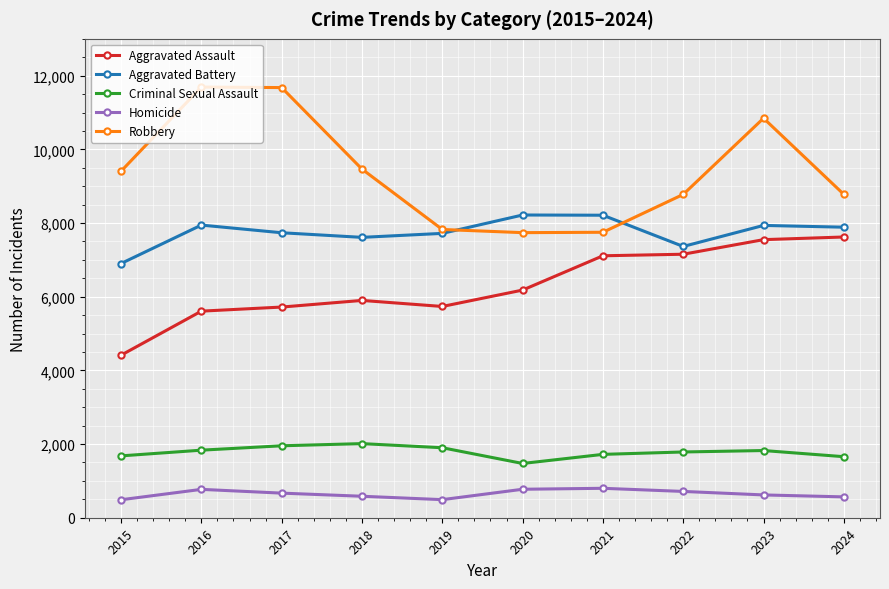

Where is Robbery nearest to the value 9715?

2018